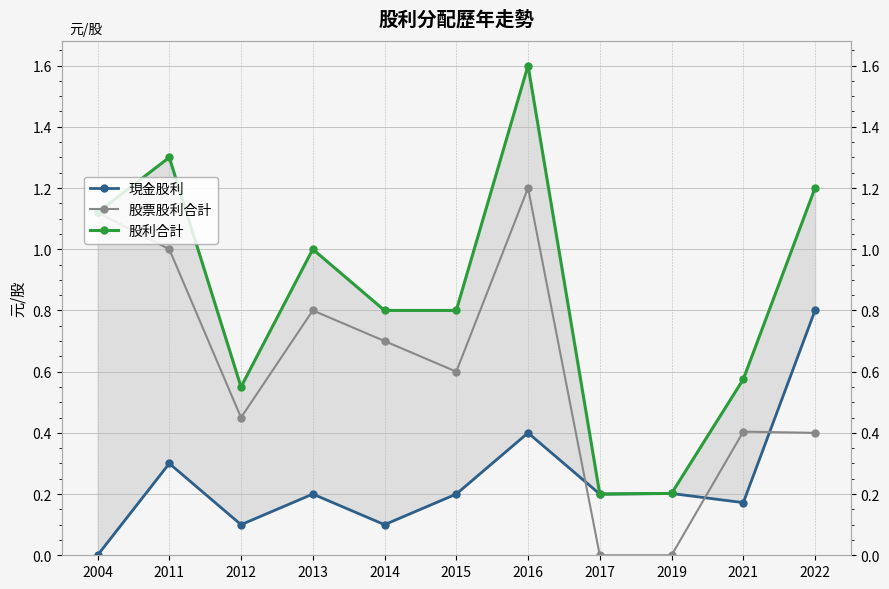

What are all the series names shown in the legend?

現金股利, 股票股利合計, 股利合計